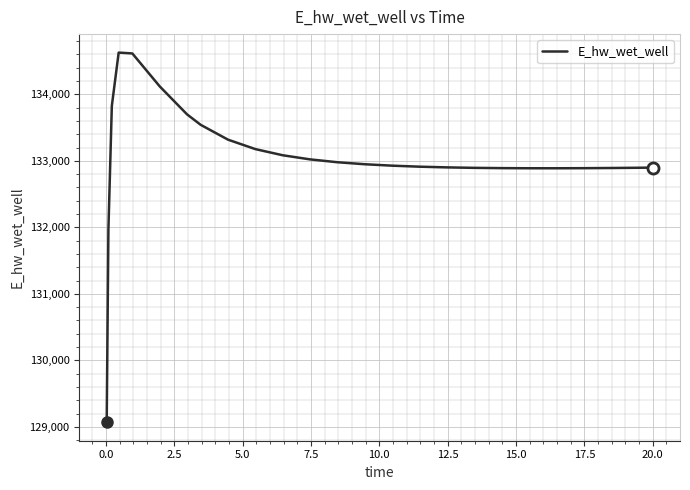

What is the smallest value displayed?

129070.2